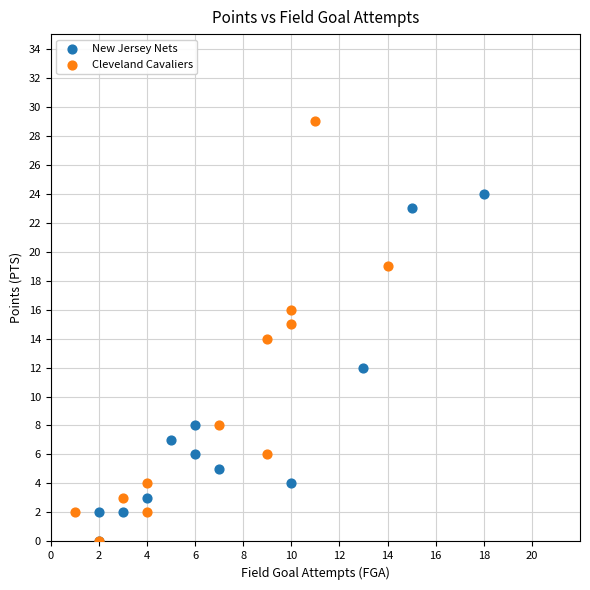

Which series has the largest Y range (max minus min)?

Cleveland Cavaliers